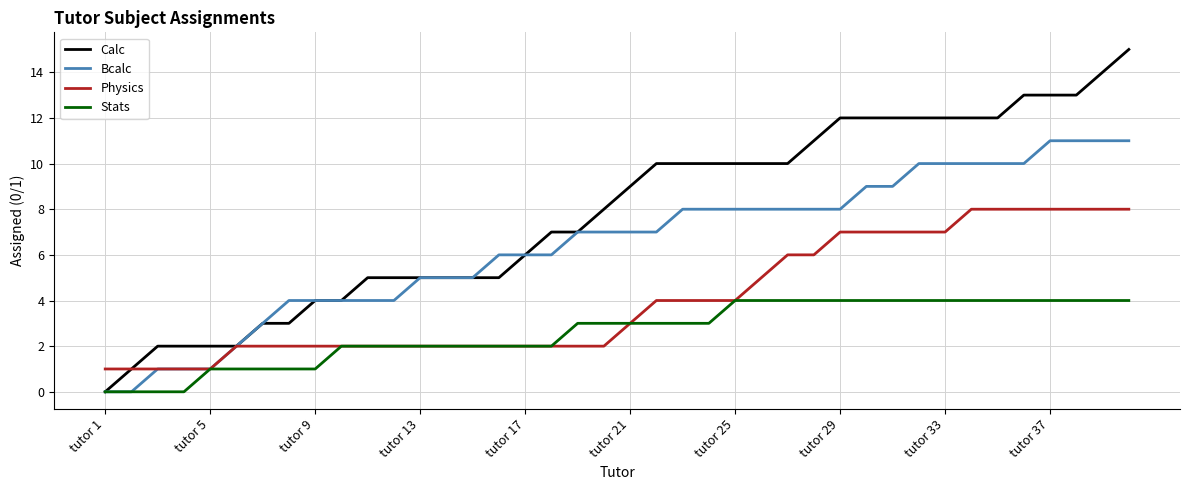

List the series in order of their peak value, lowest first.

Stats, Physics, Bcalc, Calc